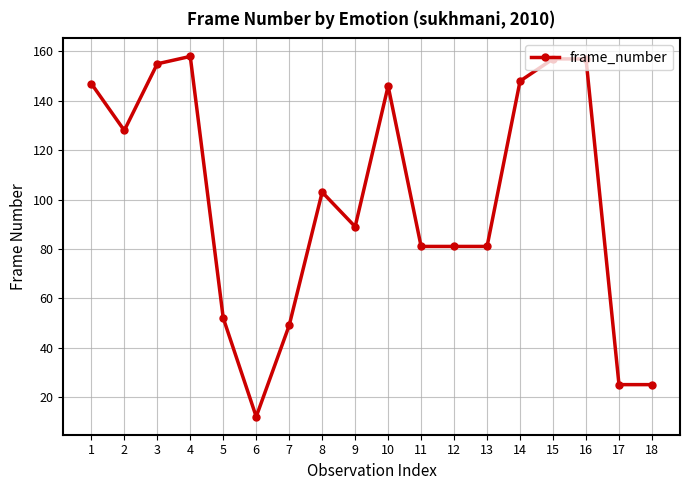

What is the difference between the second highest and minimum values?

145